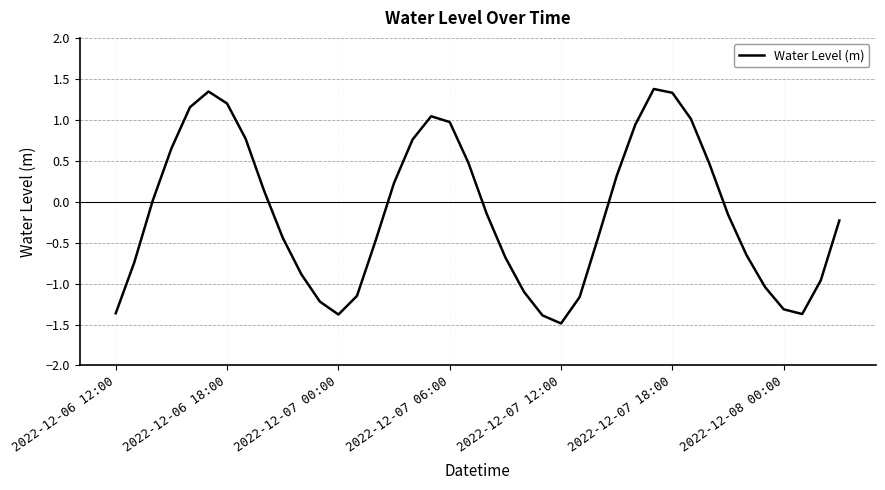

How many lines are shown in the chart?

1